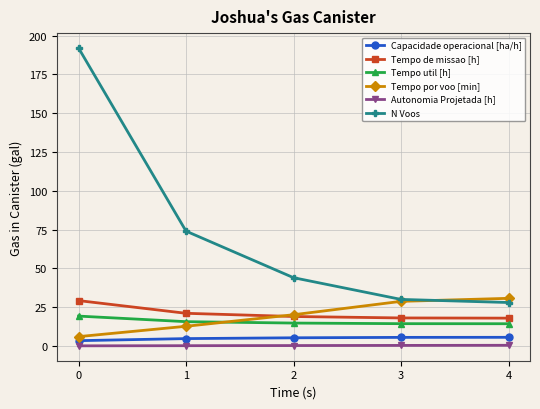

Between 1 and 4, which series saw the biggest shift?

N Voos